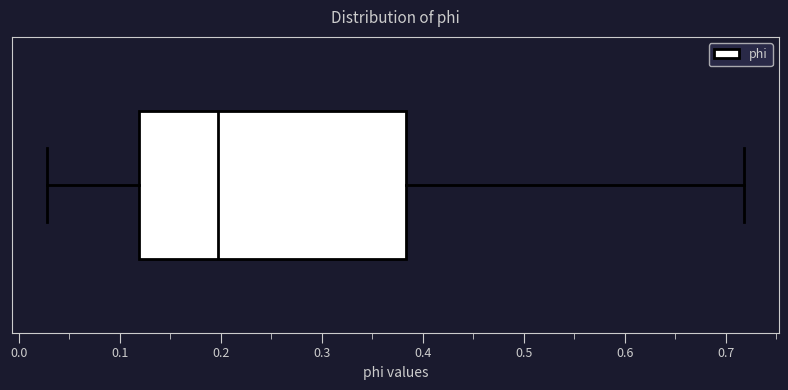

Read this box plot against the x-axis: the position of the median line, the range covered by the box, and the ends of both whiskers. The values are not printed on the chart, so give them approximately, as read against the axis.

median 0.20, box 0.12 to 0.38, whiskers 0.03 to 0.72